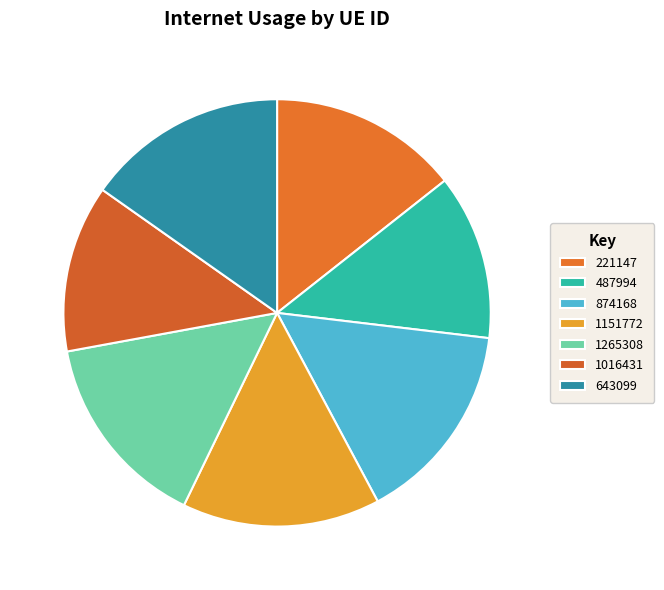

To the nearest percent, what portion does 487994 represent?

13%